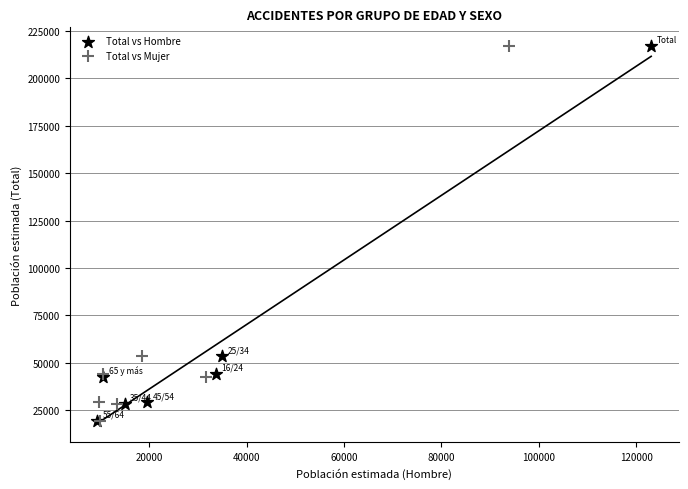

What are all the series names shown in the legend?

Total vs Hombre, Total vs Mujer